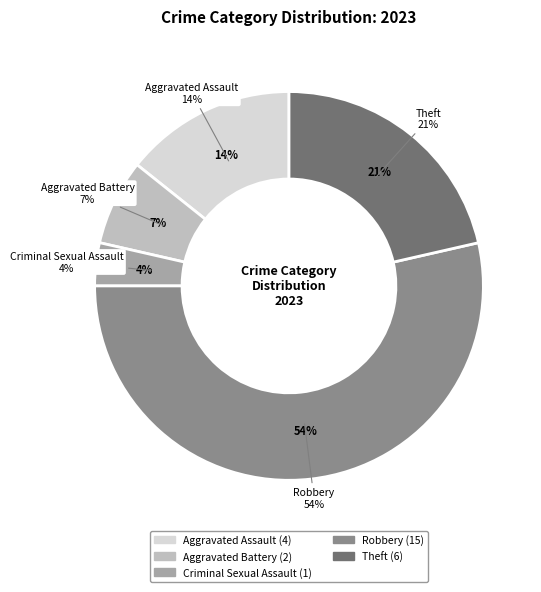

To the nearest percent, what is the average slice percentage?

20%